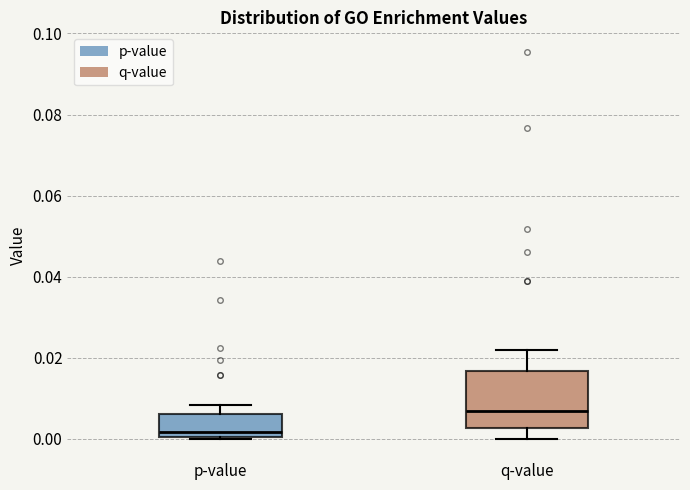

Which box's median line is the lowest?

p-value